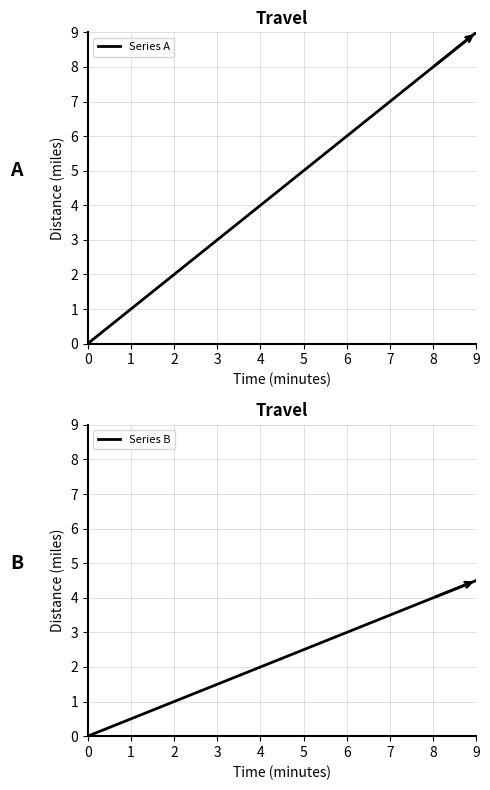

True or false: Series B has more than 2 points higher than both neighbors.

False